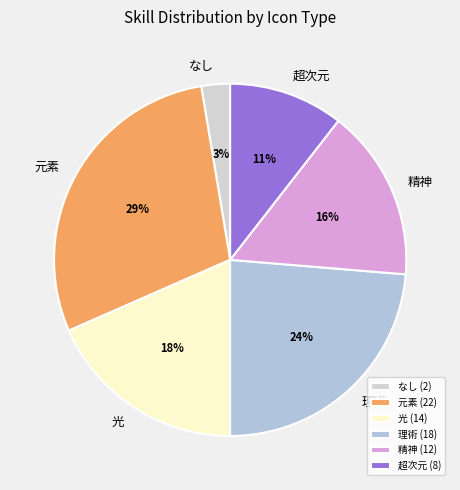

Is there any slice that represents more than half of the pie?

No